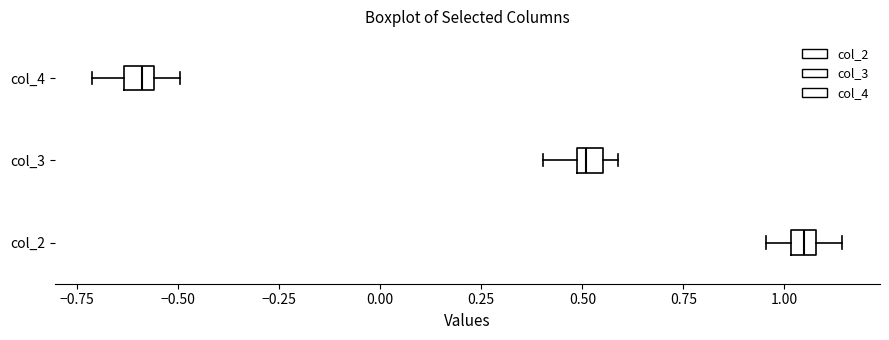

Where is the right edge of the box for col_4 on the x-axis? The values are not printed on the chart, so give them approximately, as read against the axis.

-0.55